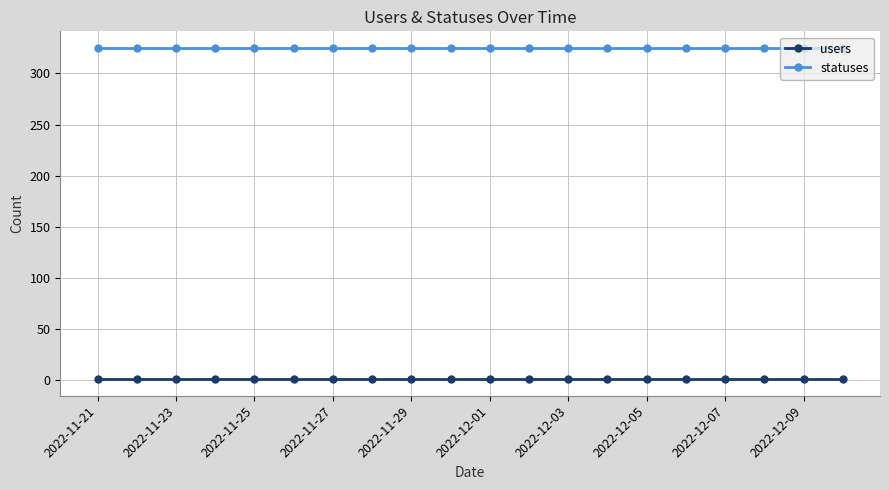

What is the maximum value shown in the chart?

325